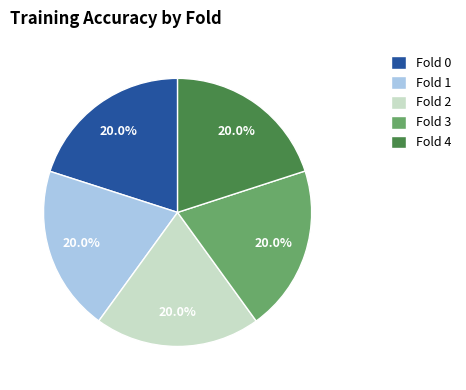

How many segments does this pie chart have?

5